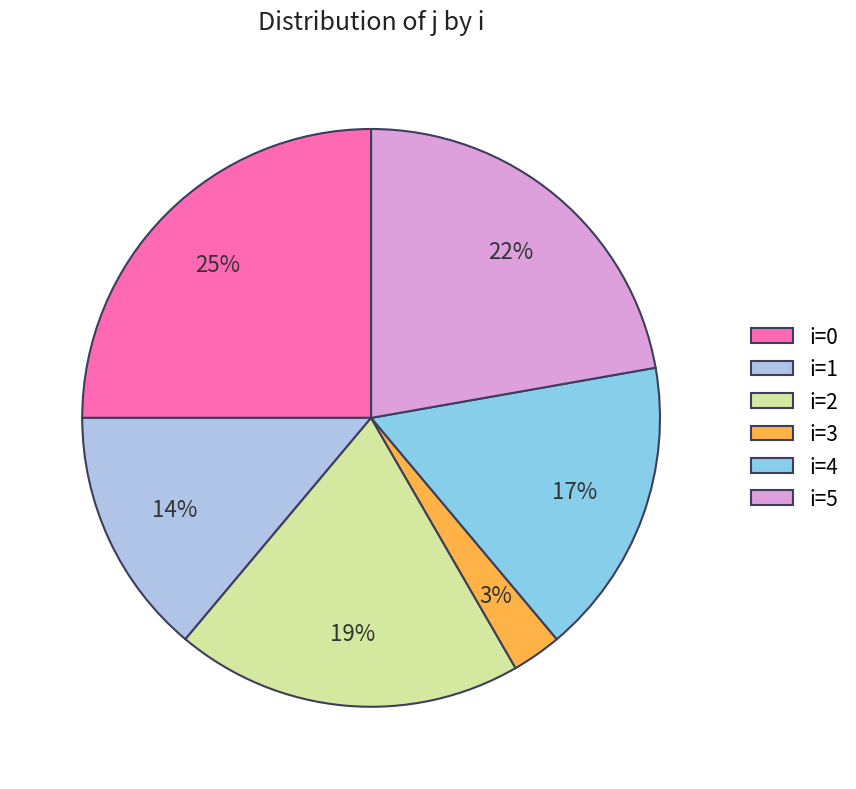

Do i=3 and i=2 together represent more than half of the pie?

No